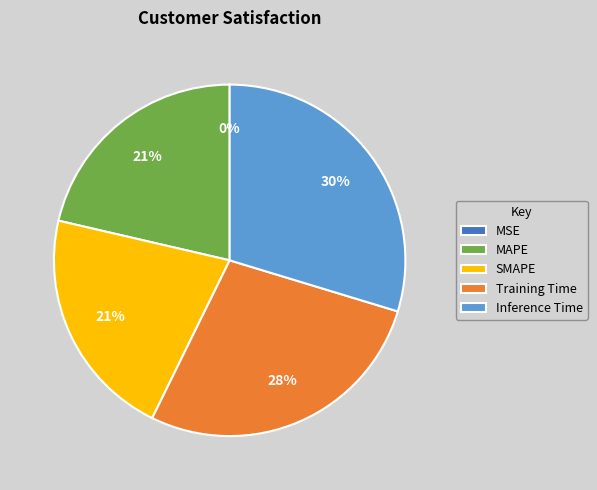

Does Training Time account for over 50% of the chart?

No